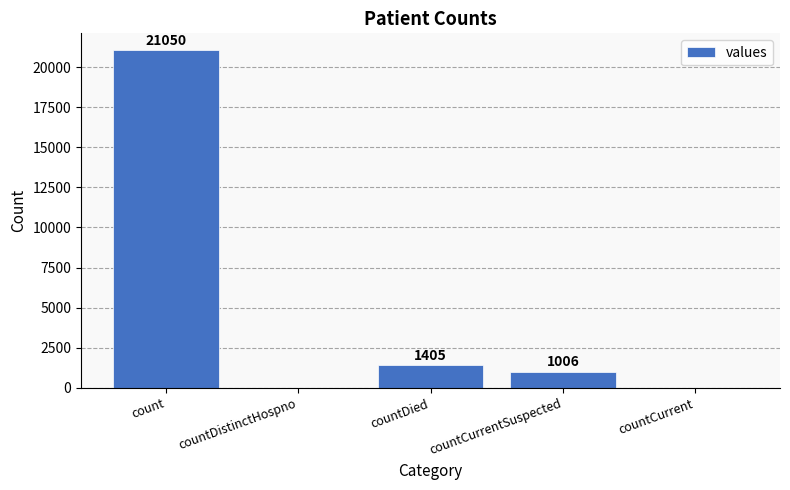

How many values are above zero?

3